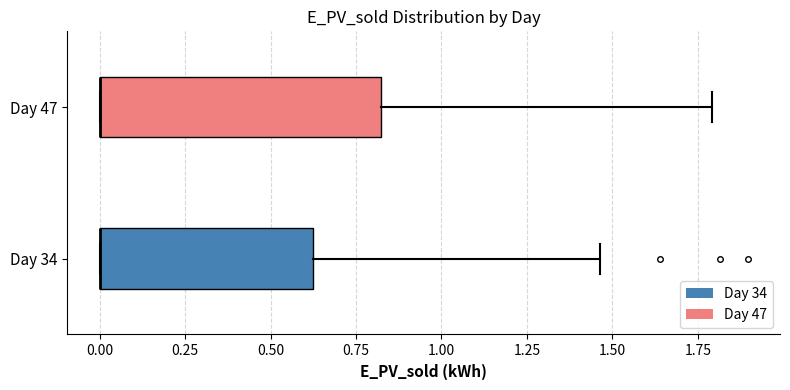

Reading bottom to top, transcribe this box plot: for each box, give where its median line is, the range the box spans, and where its two whiskers end, as read against the x-axis. The values are not printed on the chart, so give them approximately, as read against the axis.

Day 34: median 0.00 (drawn on the box's left edge), box 0.00 to 0.65, whiskers 0.00 to 1.45
Day 47: median 0.00 (drawn on the box's left edge), box 0.00 to 0.80, whiskers 0.00 to 1.80